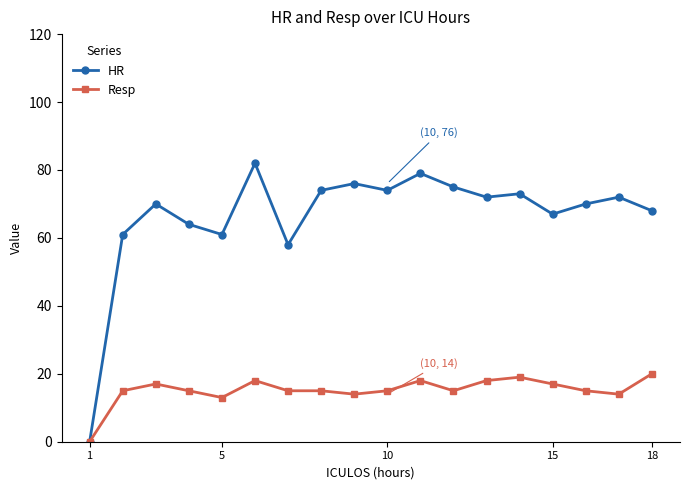

What is the maximum value shown in the chart?

82